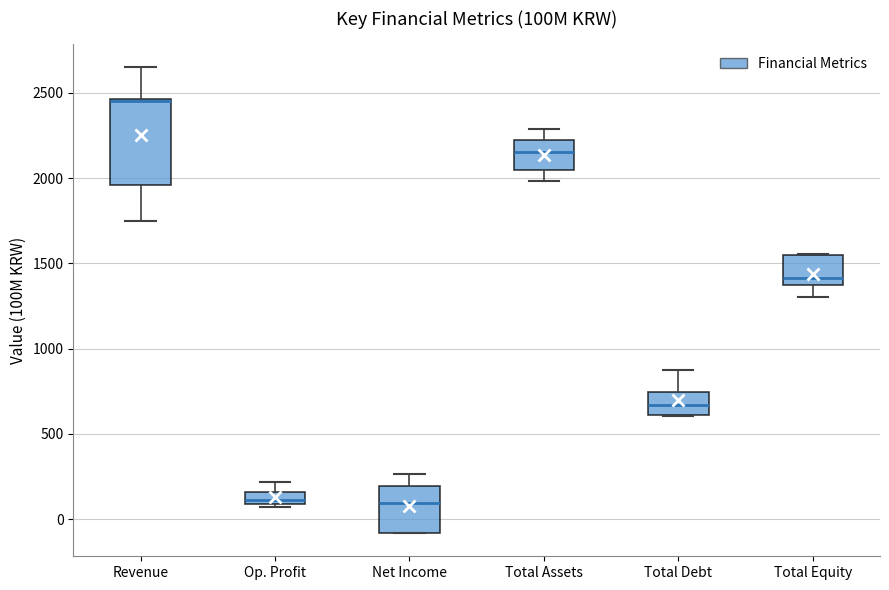

Where does the median line of the box for Total Debt sit on the y-axis? The values are not printed on the chart, so give them approximately, as read against the axis.

650